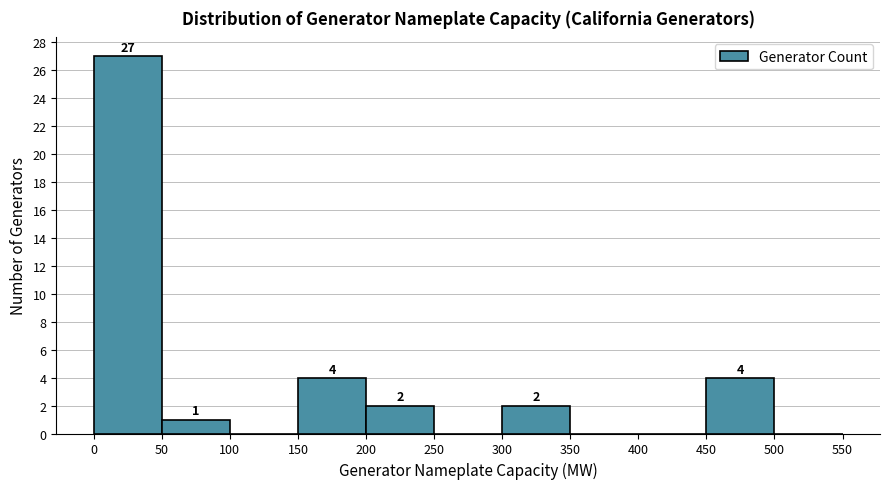

Over which range of the x-axis is the bar tallest?

0 to 50